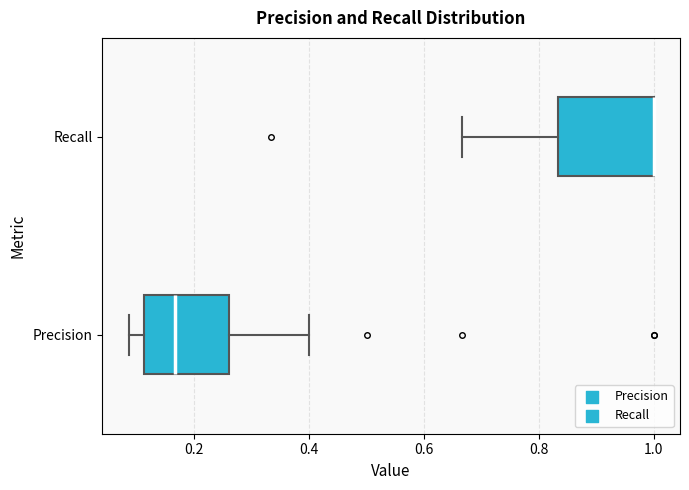

Where does the left whisker of the box for Recall end on the x-axis? The values are not printed on the chart, so give them approximately, as read against the axis.

0.66